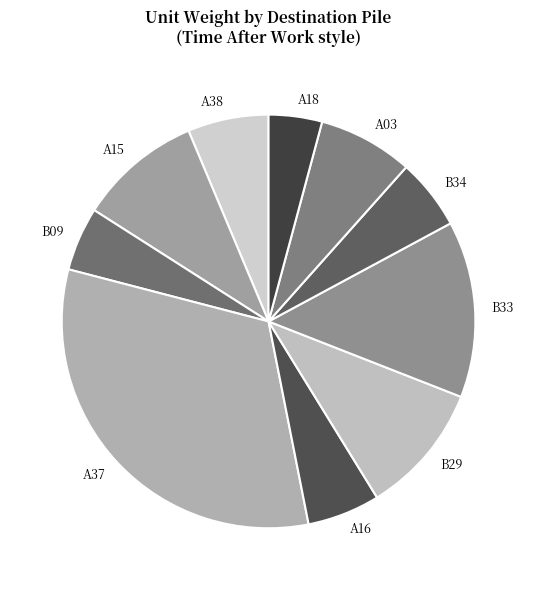

Count the number of slices in the pie.

10